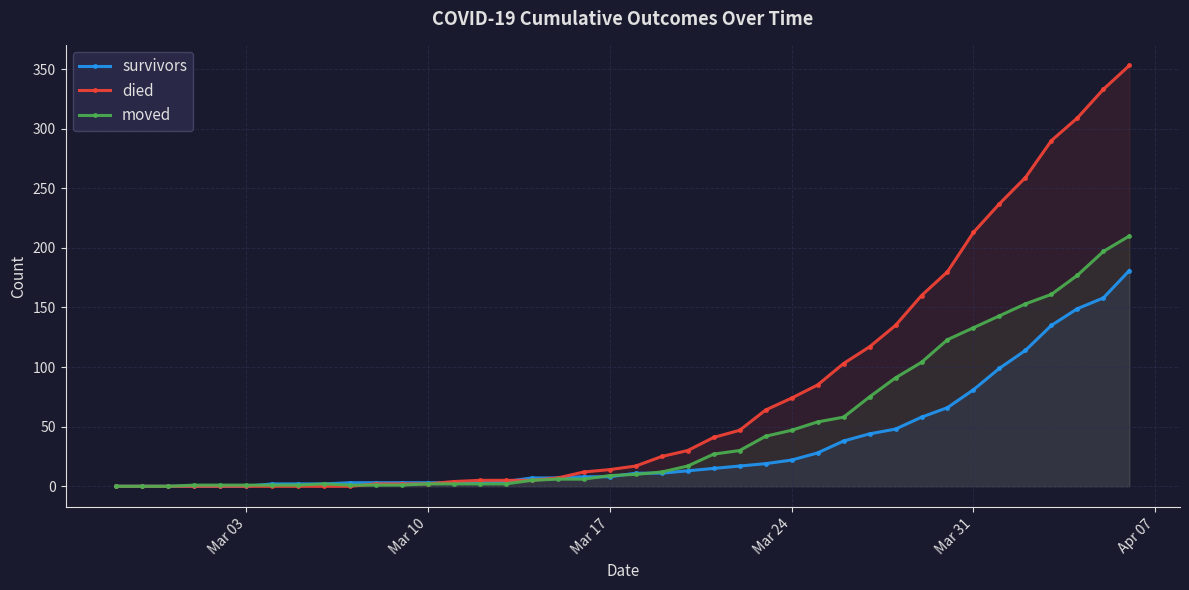

The moved series shows 2 at Mar 10. True or false?

True